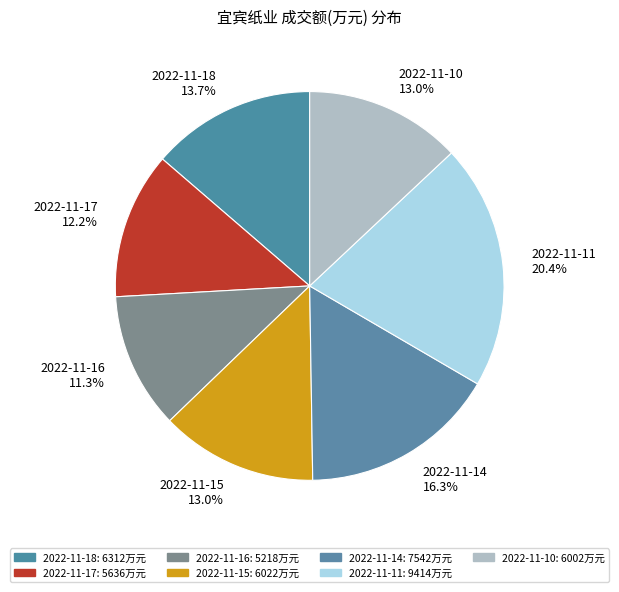

Between 2022-11-17 and 2022-11-11, which is larger?

2022-11-11